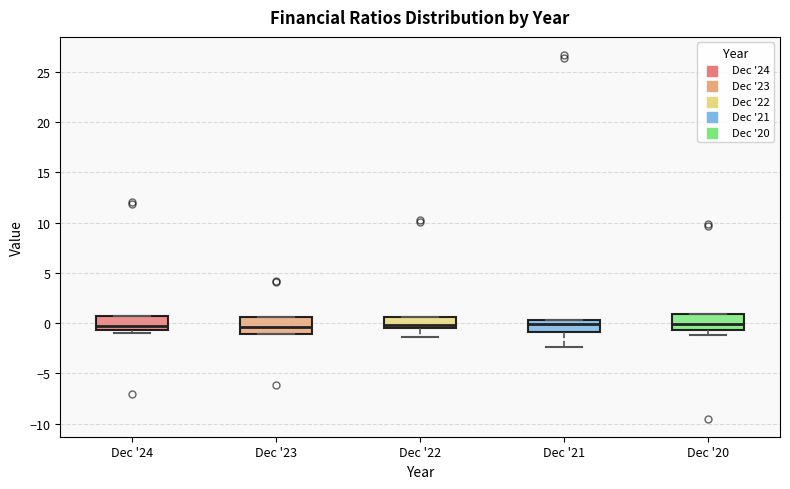

Where is the upper edge of the box for Dec '23 on the y-axis? The values are not printed on the chart, so give them approximately, as read against the axis.

0.5